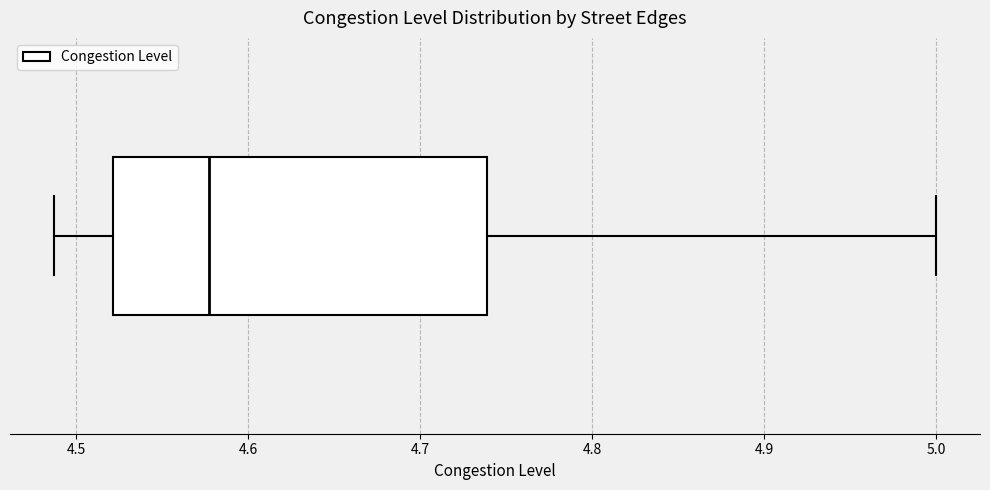

Where is the left edge of the box on the x-axis? The values are not printed on the chart, so give them approximately, as read against the axis.

4.52